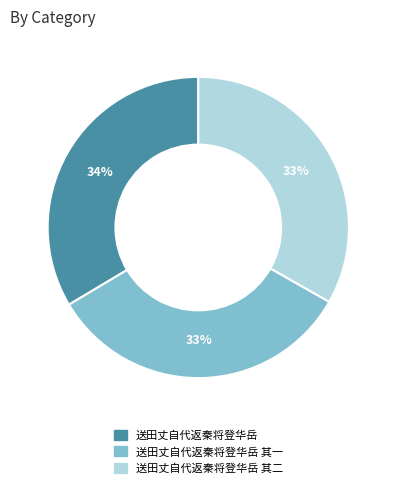

To the nearest percent, what is the average slice percentage?

33%